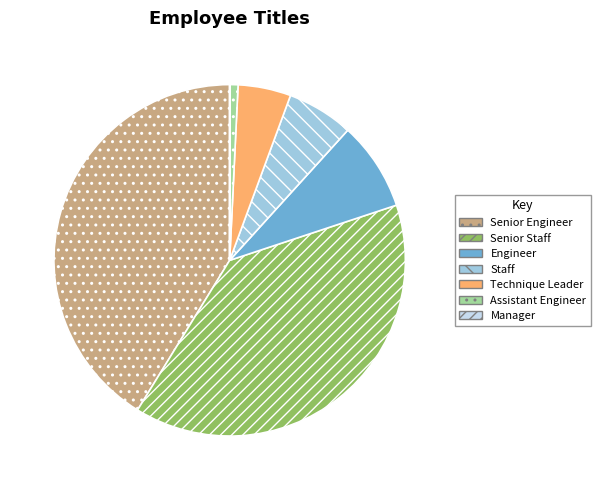

Which slice is the largest?

Senior Engineer